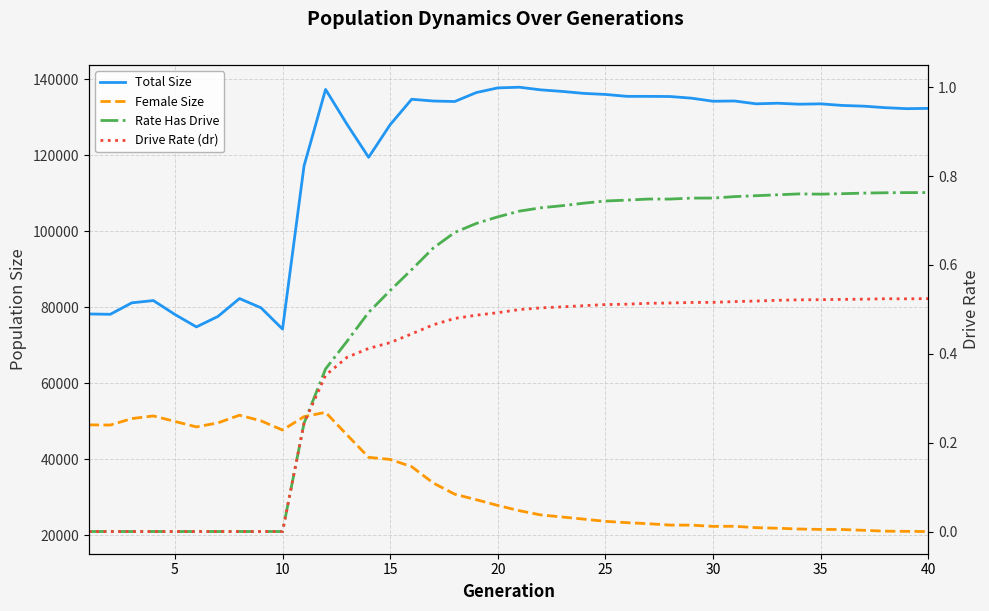

Does the chart have visible grid lines?

Yes